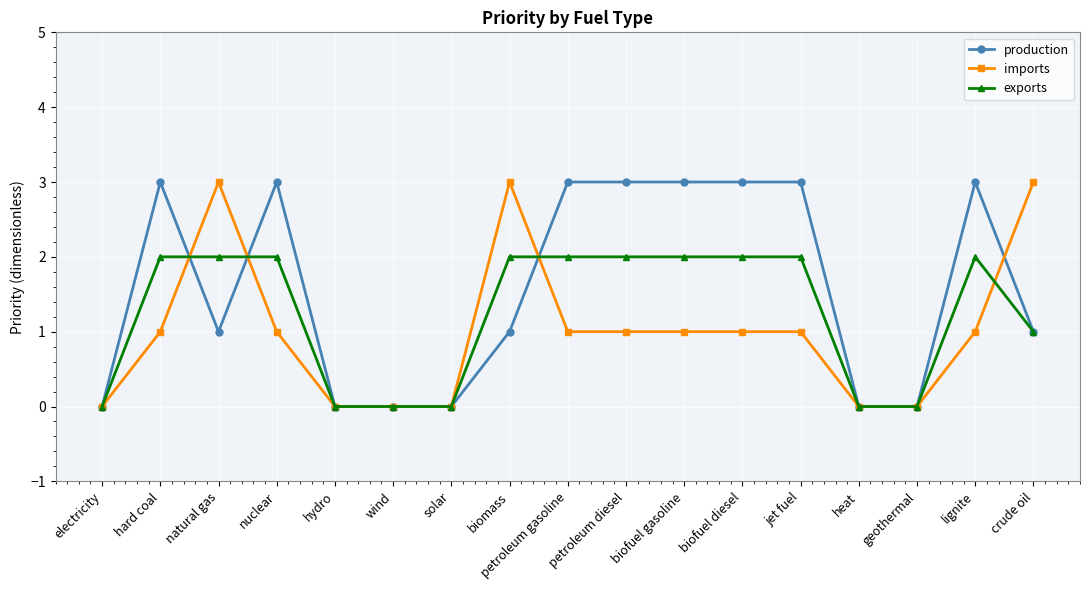

Count the number of categories in the chart.

17